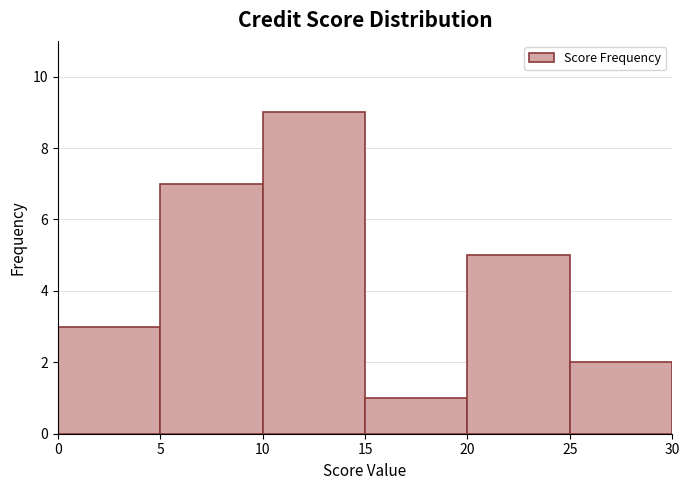

Reading left to right, list every bar in this chart as the range it spans on the x-axis followed by its height. The values are not printed on the chart, so give them approximately, as read against the axis.

0 to 5: 3
5 to 10: 7
10 to 15: 9
15 to 20: 1
20 to 25: 5
25 to 30: 2